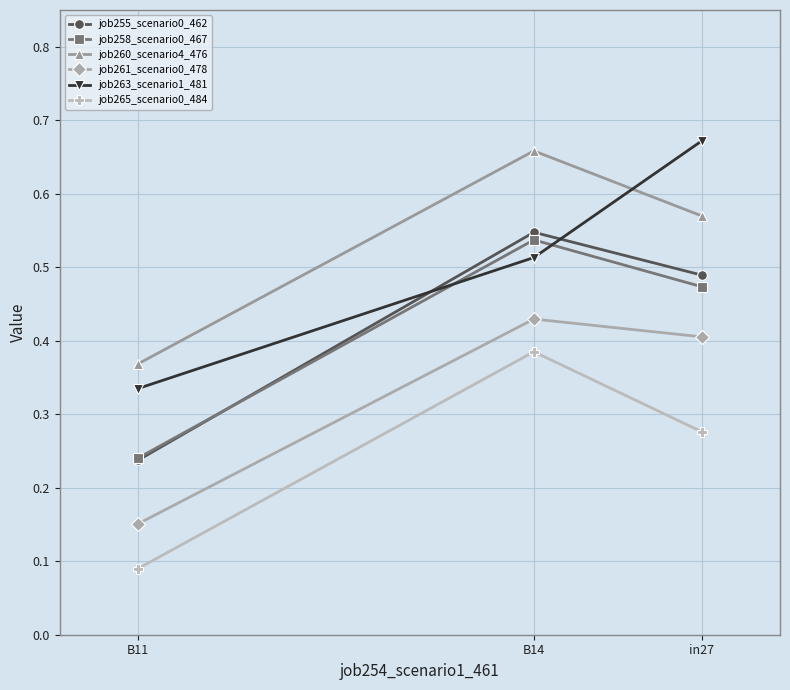

How many job260_scenario4_476 values are between 0 and 1?

3